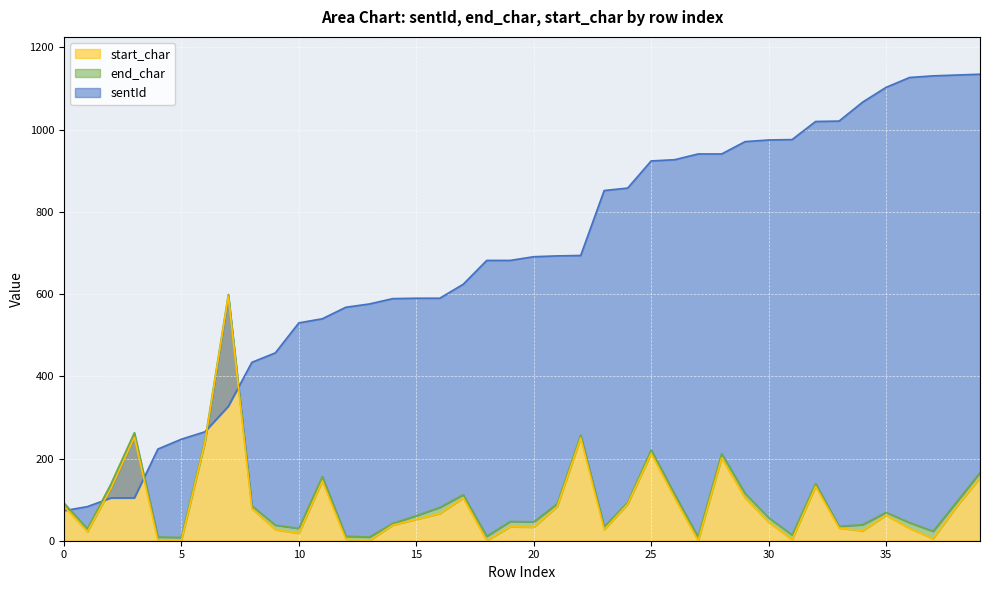

What is the difference between the highest and lowest values at 16?

524